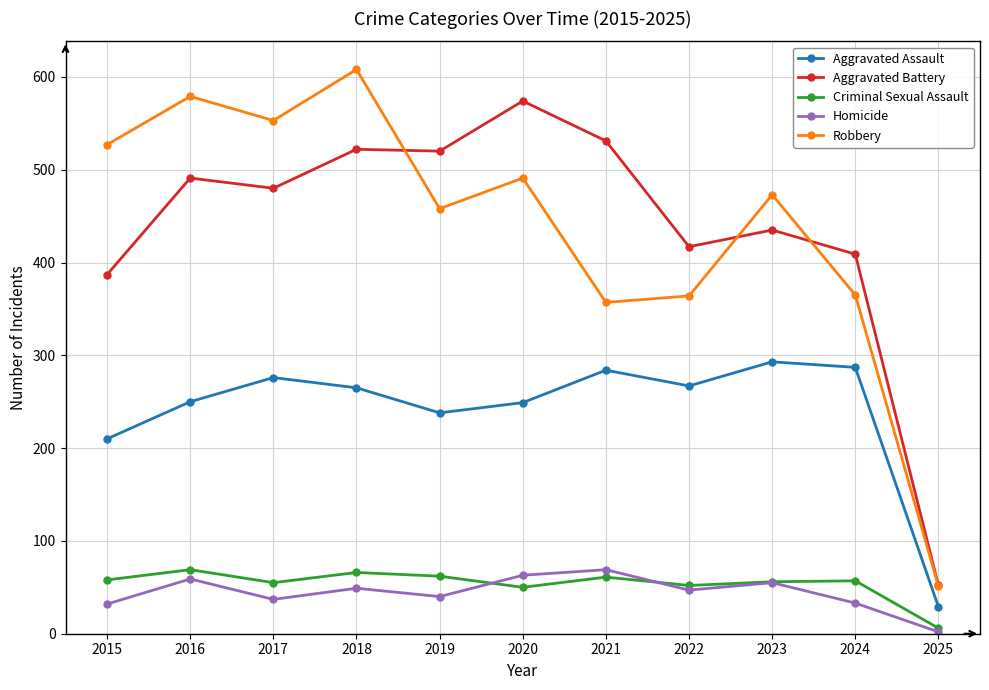

True or false: Aggravated Battery and Criminal Sexual Assault intersect in this chart.

False